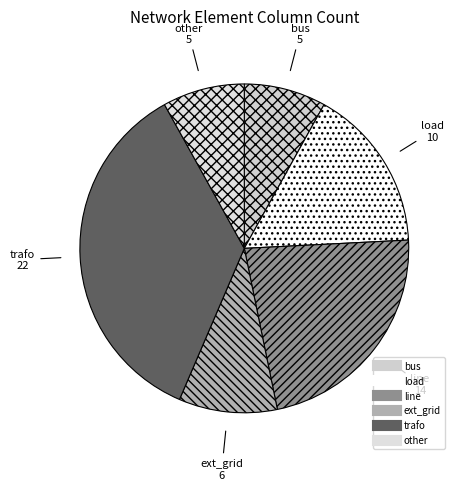

Is the sum of line and bus greater than half?

No